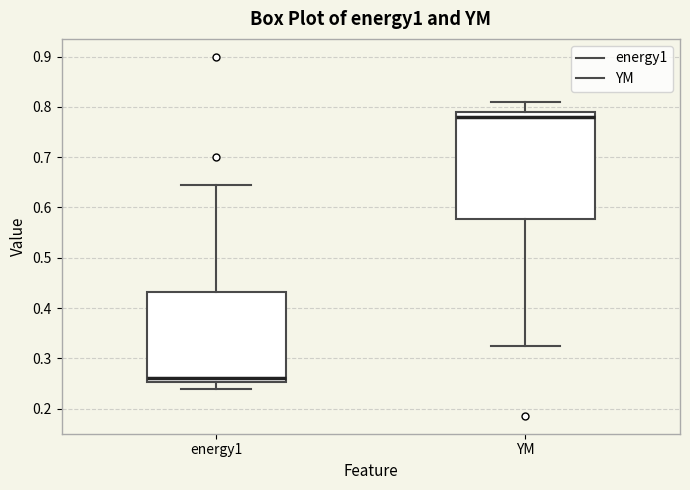

Which box's median line is the lowest?

energy1